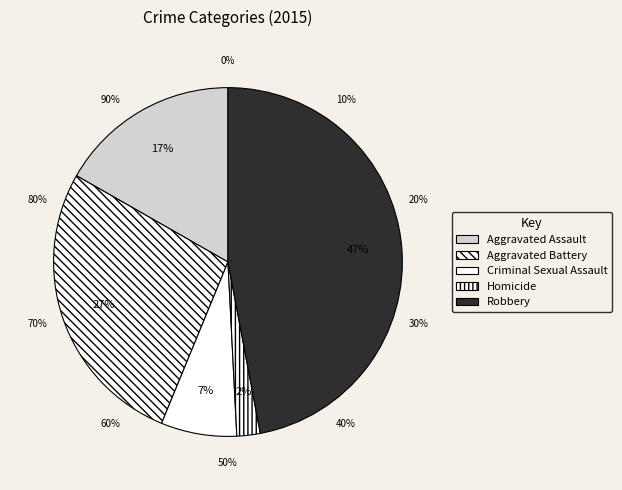

What percentage do Criminal Sexual Assault and Aggravated Battery together represent?

34.1%